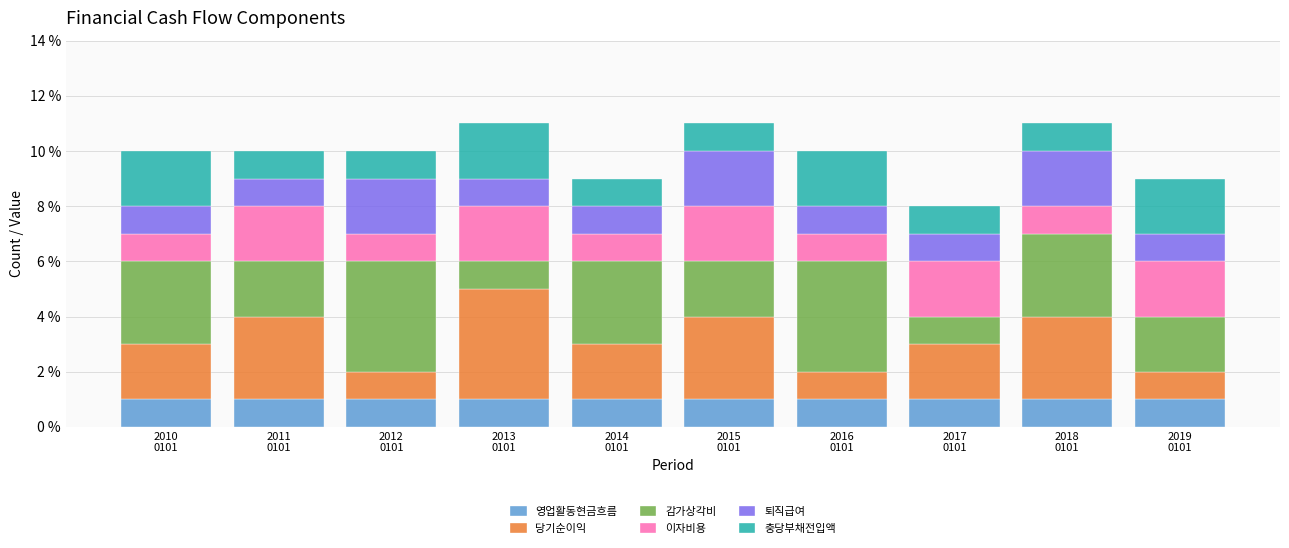

How many categories are shown in the chart?

10